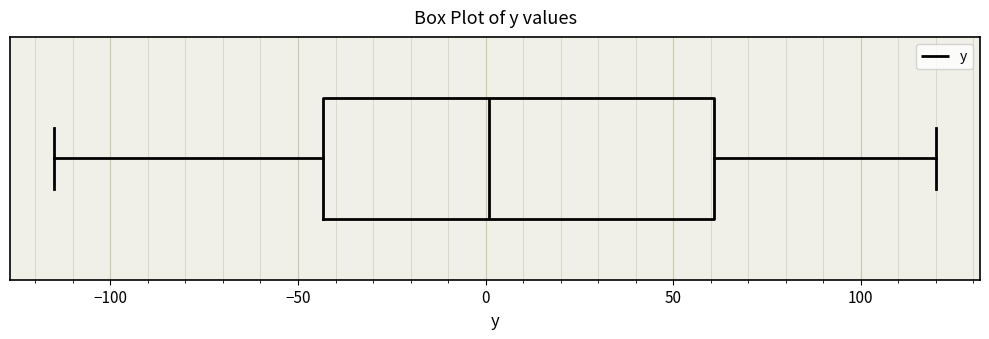

Transcribe this box plot: give where the median line is, the range the box spans, and where the two whiskers end, as read against the x-axis. The values are not printed on the chart, so give them approximately, as read against the axis.

median 0, box -45 to 60, whiskers -115 to 120